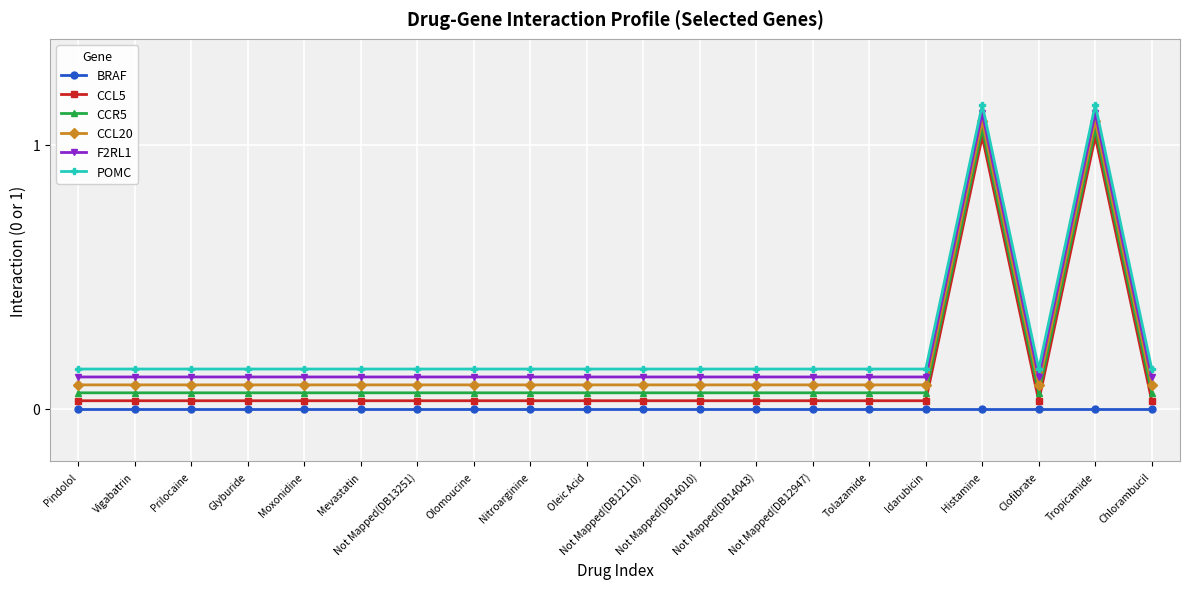

True or false: CCL5 has more than 0 points higher than both neighbors.

True